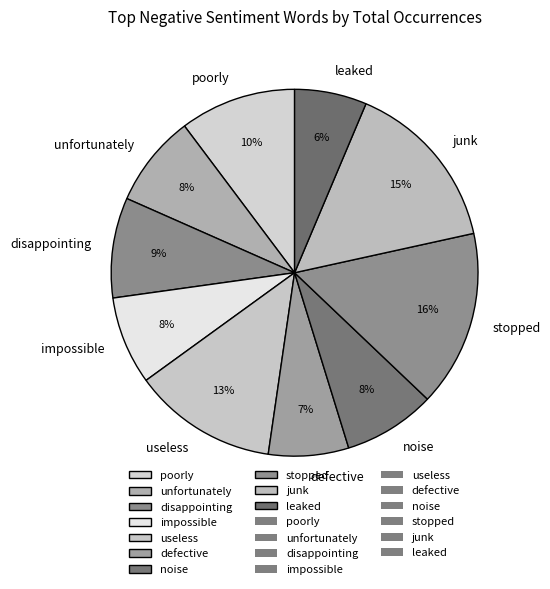

Between junk and disappointing, which is larger?

junk